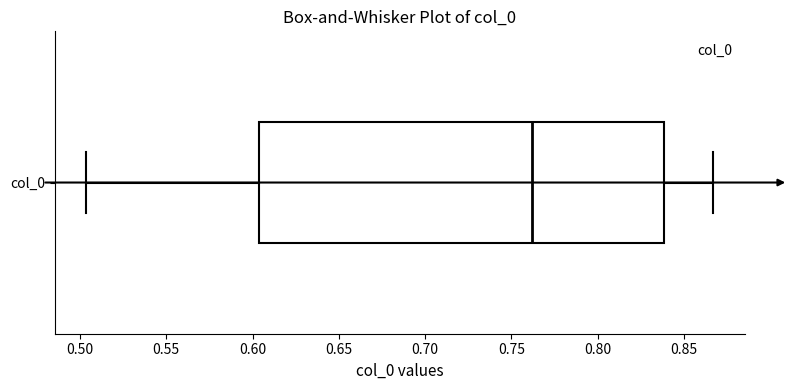

Read this box plot against the x-axis: the position of the median line, the range covered by the box, and the ends of both whiskers. The values are not printed on the chart, so give them approximately, as read against the axis.

median 0.760, box 0.605 to 0.840, whiskers 0.505 to 0.865